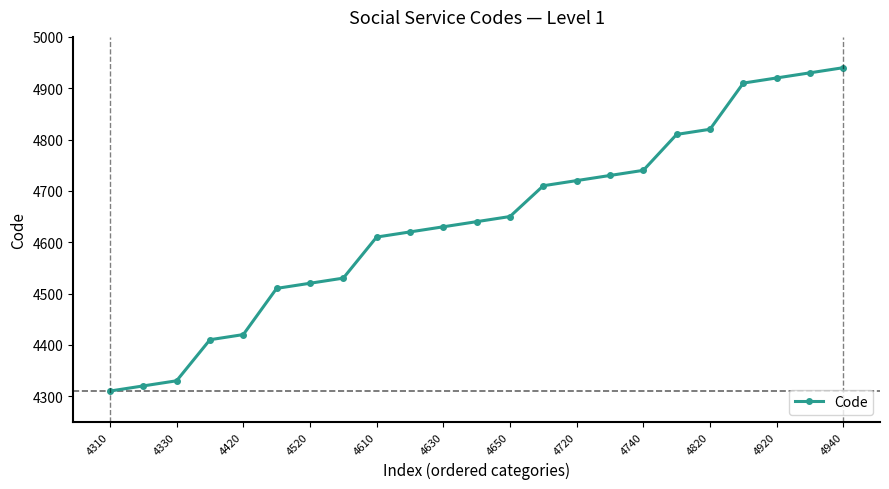

What is the value of the 10th point from the left?

4620